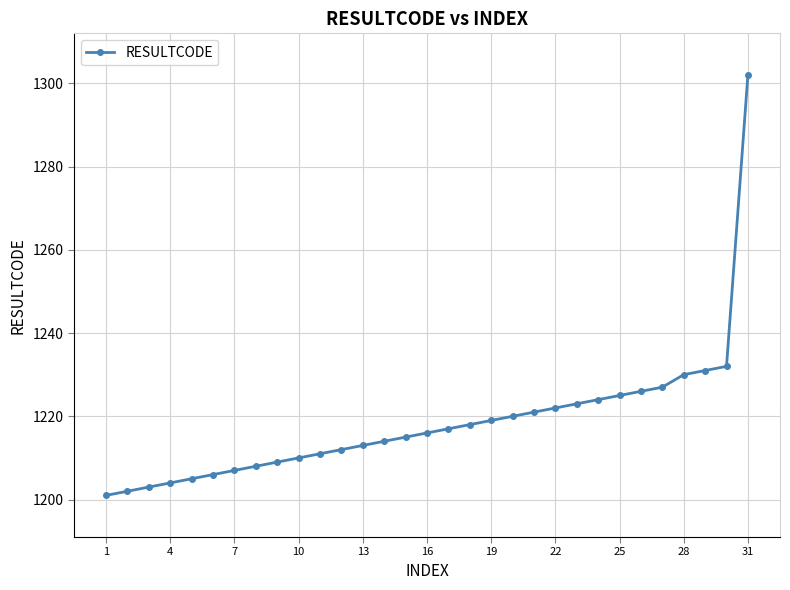

What is the average value?

1218